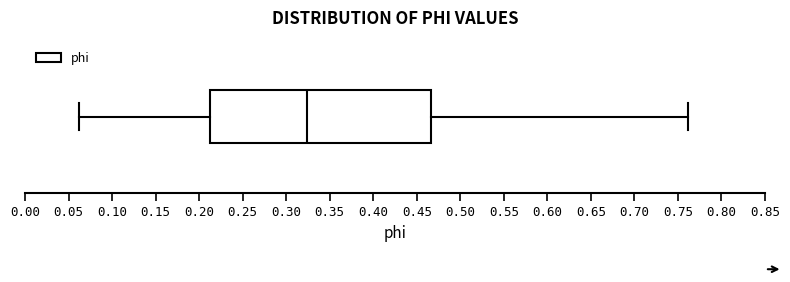

Read this box plot against the x-axis: the position of the median line, the range covered by the box, and the ends of both whiskers. The values are not printed on the chart, so give them approximately, as read against the axis.

median 0.325, box 0.210 to 0.465, whiskers 0.060 to 0.760